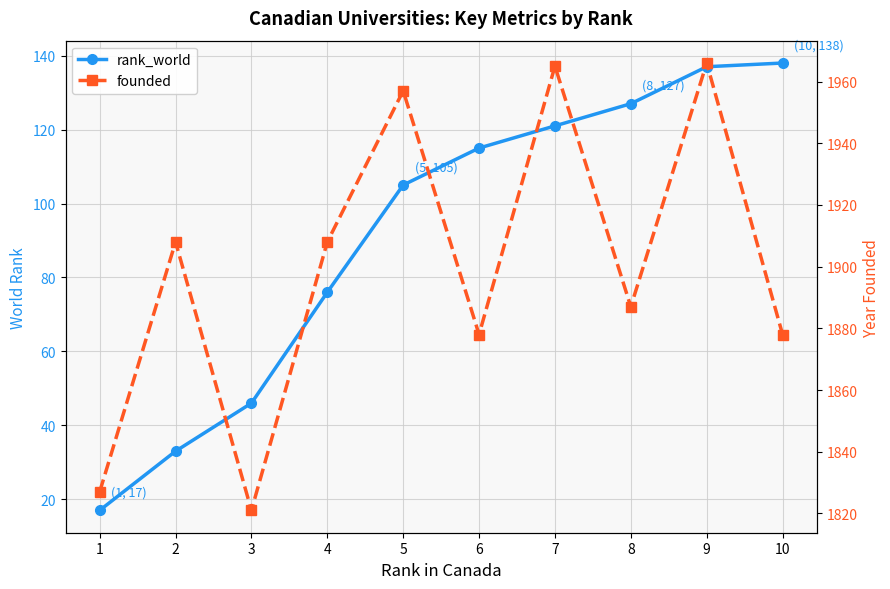

What is the sum of the rank_world values at 4 and 5?

181